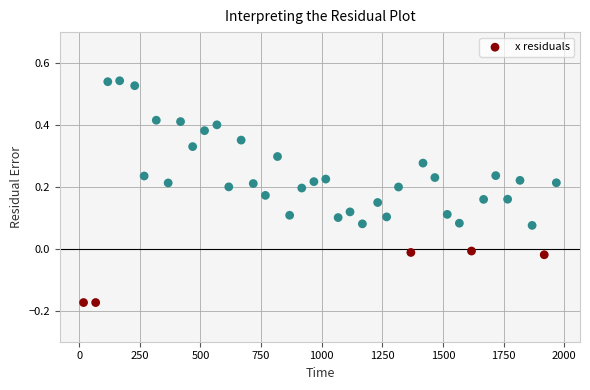

What is the range of Y values (max minus min)?

0.7